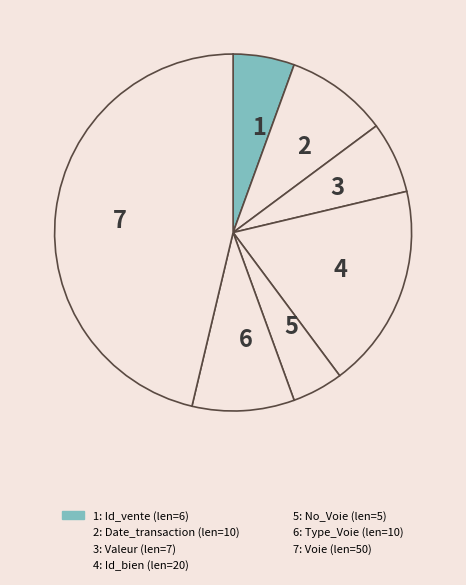

The 2 slice represents 9% of the pie. True or false?

True